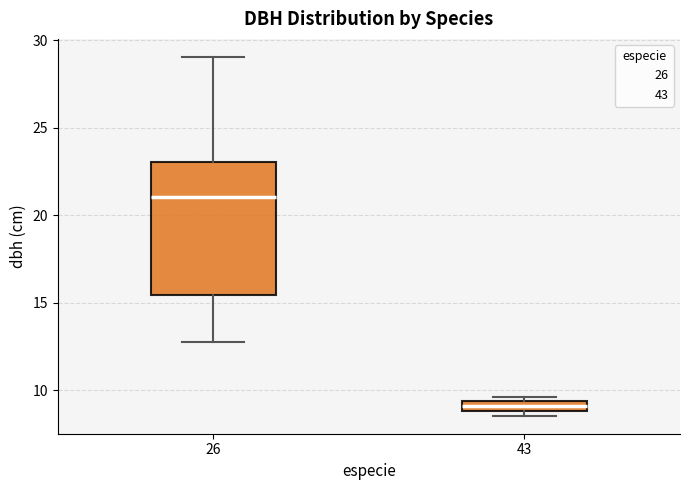

Which box is the tallest, from its lower edge to its upper edge?

26